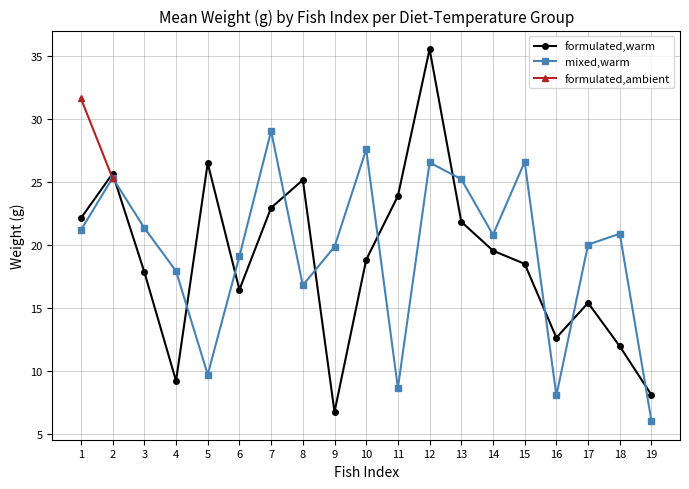

At 4, list the series in order from smallest to largest.

formulated,warm, mixed,warm